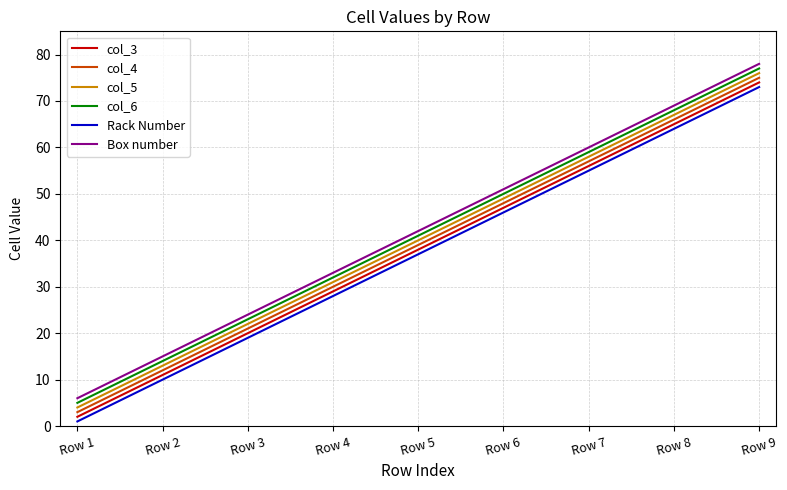

What is the average value of the col_3 series?

38